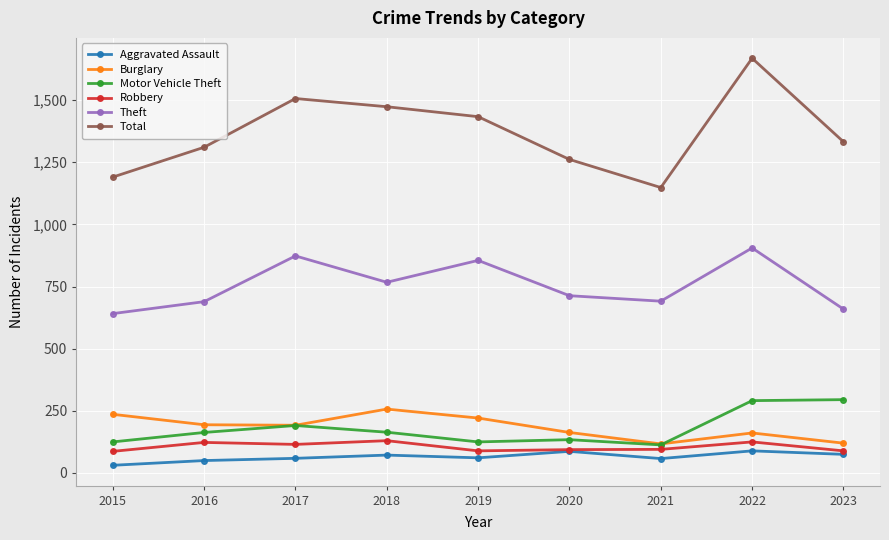

What is the lowest value of the Total series?

1148